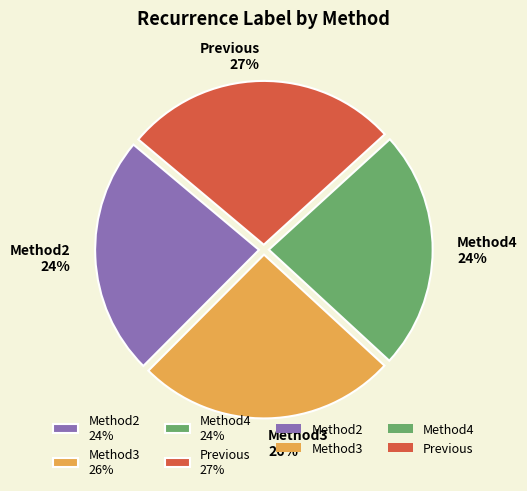

Does Method3 account for over 50% of the chart?

No